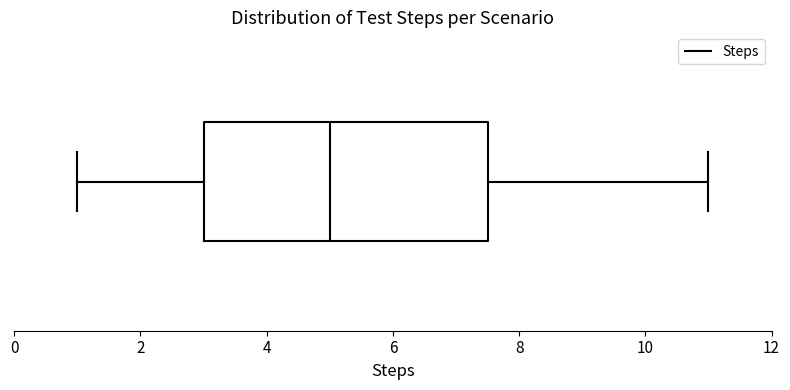

Where is the left edge of the box on the x-axis? The values are not printed on the chart, so give them approximately, as read against the axis.

3.0